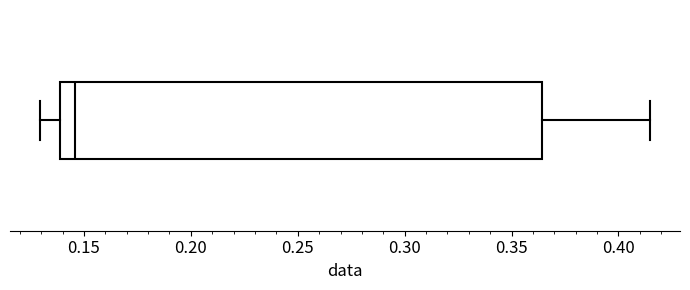

Where does the median line of the box sit on the x-axis? The values are not printed on the chart, so give them approximately, as read against the axis.

0.145